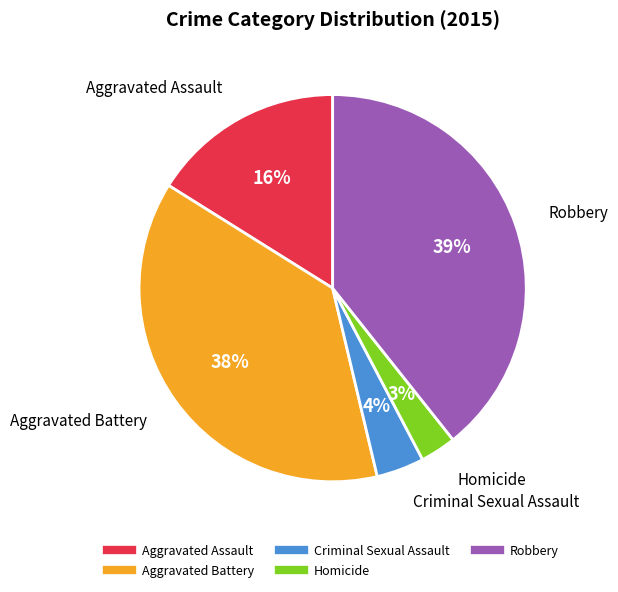

How many segments does this pie chart have?

5